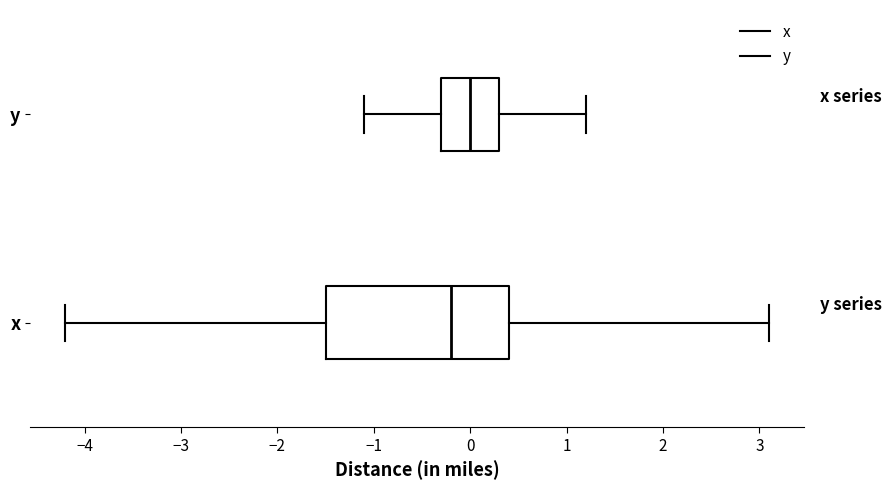

Which box's median line is the furthest to the left?

x